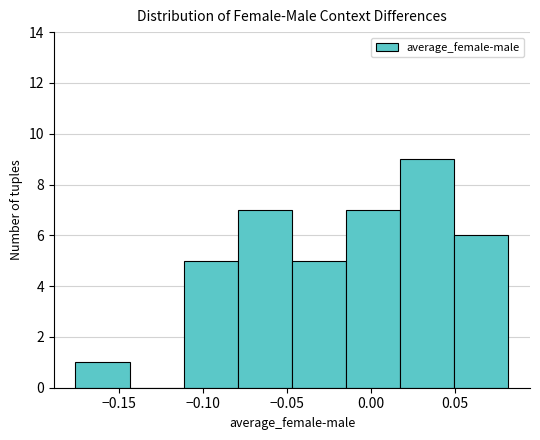

Which range on the x-axis has the tallest bar?

0.015 to 0.050